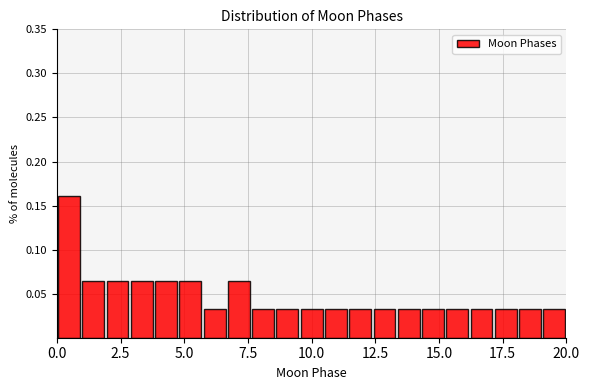

Around what value on the x-axis is the tallest bar? Give the approximate position of its centre, as read against the axis.

0.5